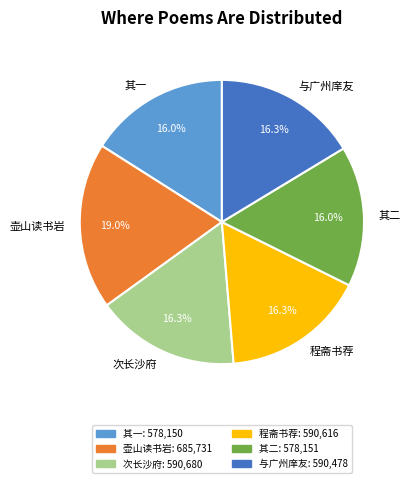

Approximately how many times larger is the value at 其一 compared to 壶山读书岩?

0.8